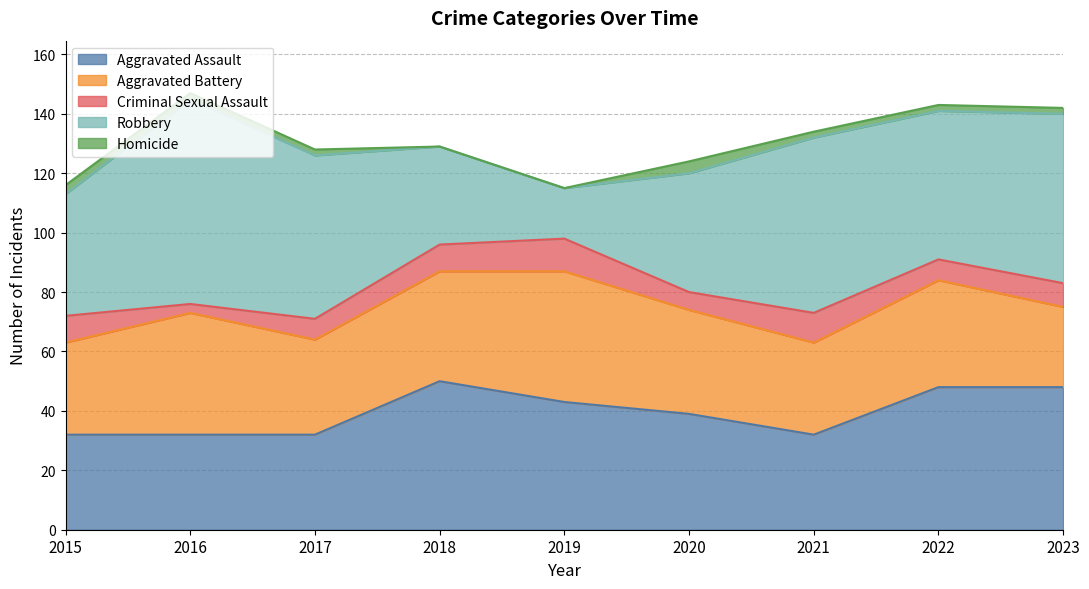

What is the difference between the maximum and minimum values in the Robbery series?

52